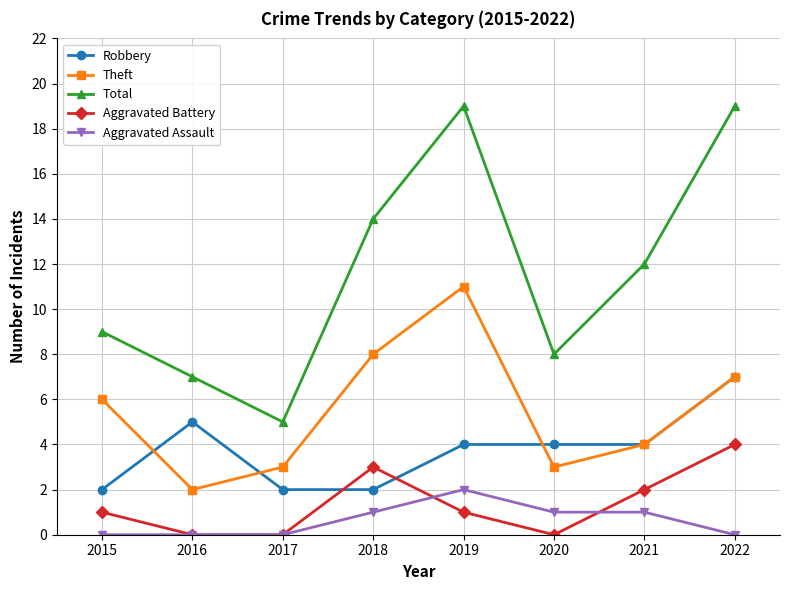

True or false: Robbery has a value of 2 at 2017.

True